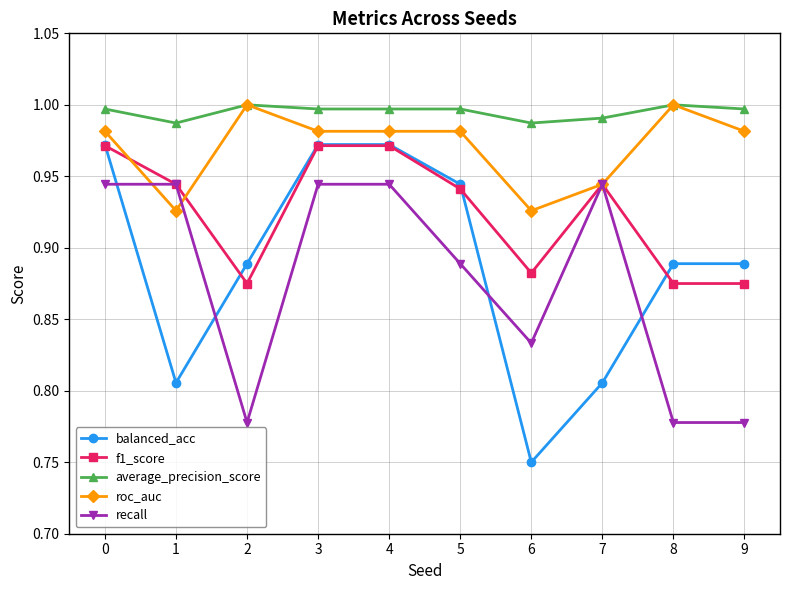

How many f1_score values are between 0 and 1?

10